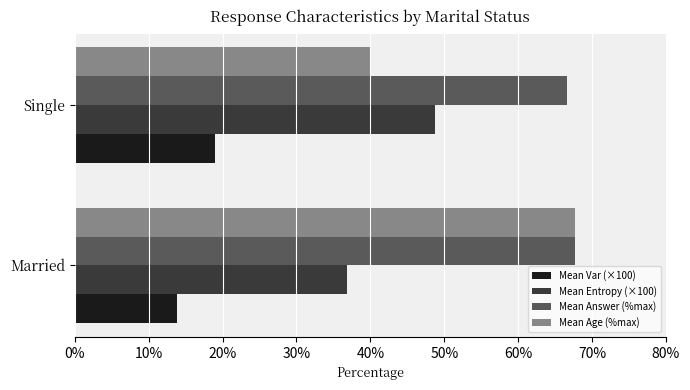

Rank the categories by Mean Age (%max) value from lowest to highest.

Single, Married